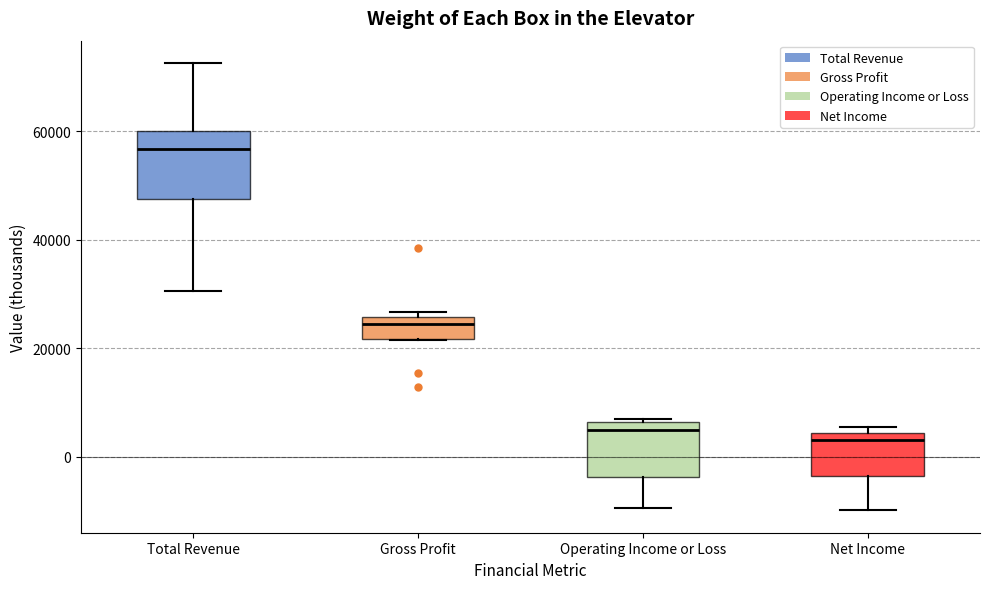

Which box is the tallest, from its lower edge to its upper edge?

Total Revenue